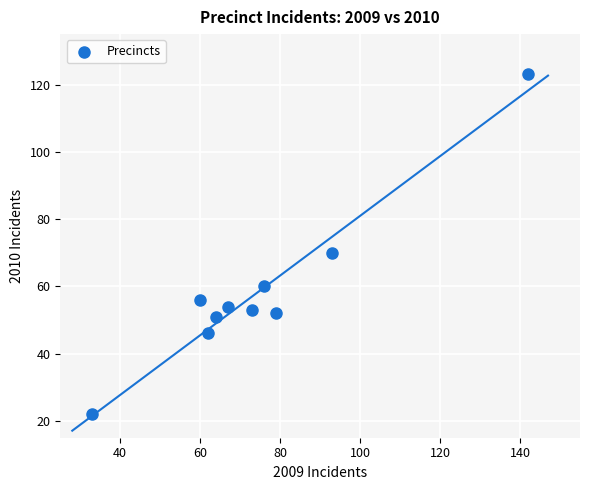

What is the average X value?

75